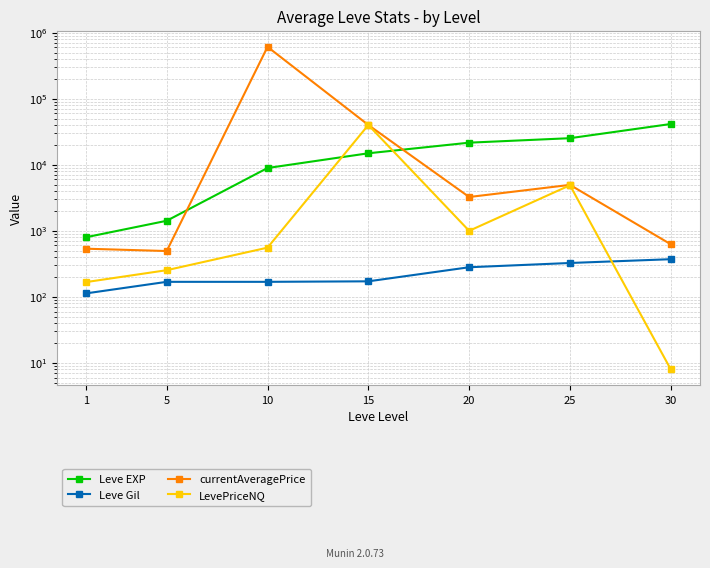

Which series has the largest total across all categories?

currentAveragePrice